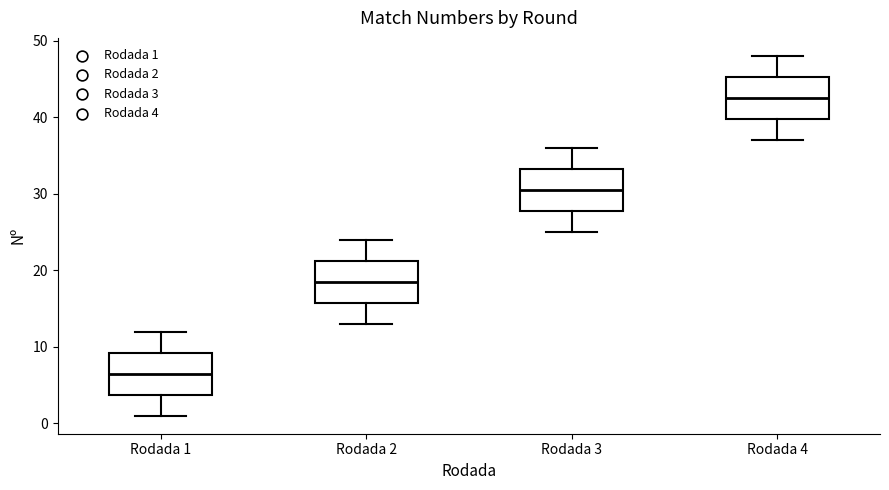

Where is the lower edge of the box for Rodada 1 on the y-axis? The values are not printed on the chart, so give them approximately, as read against the axis.

4